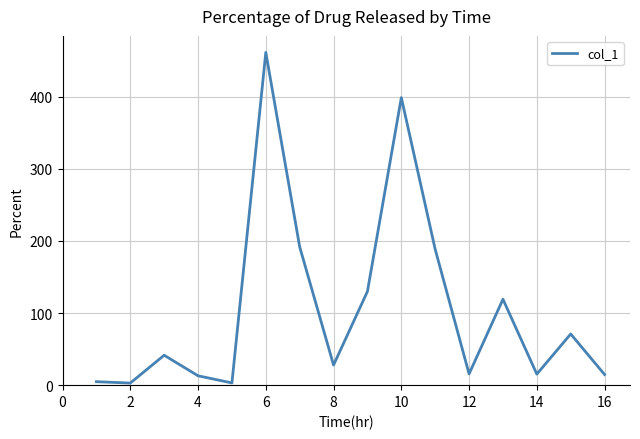

How many interior local peaks (higher than both neighbors) does the data have?

5